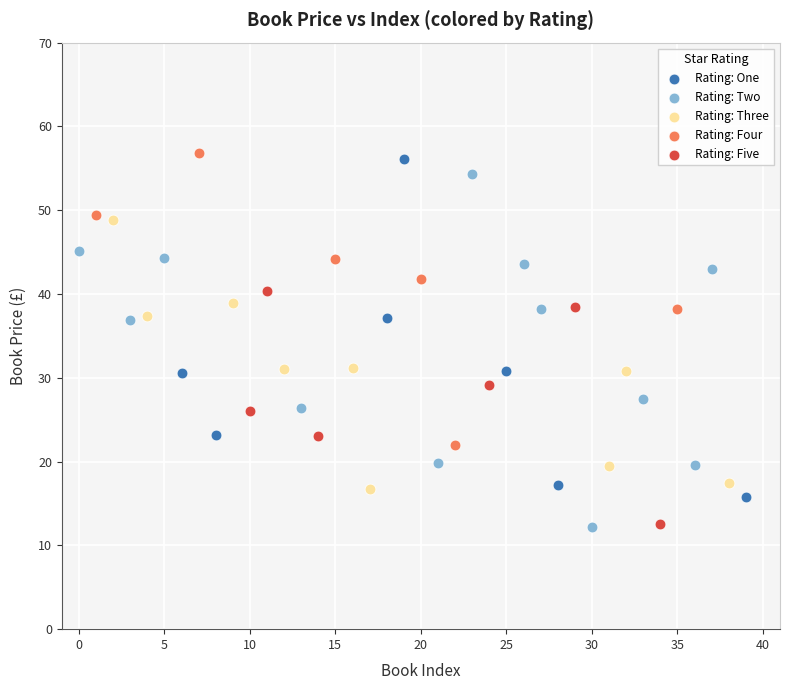

What are all the series names shown in the legend?

Rating: One, Rating: Two, Rating: Three, Rating: Four, Rating: Five